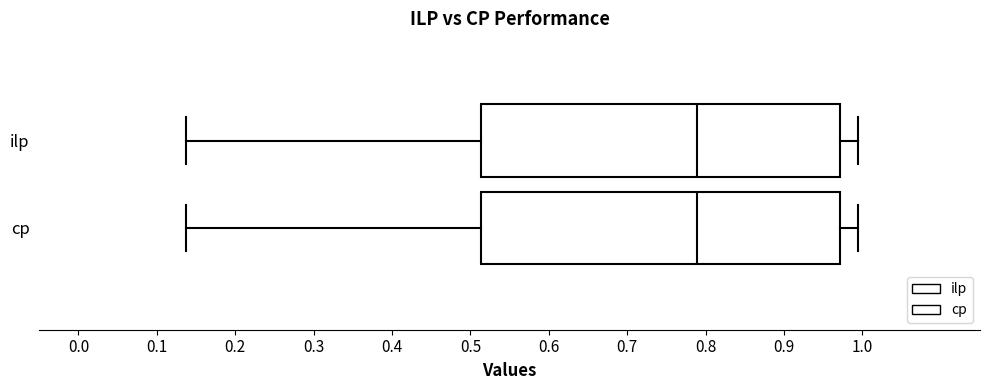

Reading bottom to top, read every box against the x-axis: the position of its median line, the range the box covers, and the ends of its whiskers. The values are not printed on the chart, so give them approximately, as read against the axis.

cp: median 0.79, box 0.51 to 0.97, whiskers 0.14 to 0.99
ilp: median 0.79, box 0.51 to 0.97, whiskers 0.14 to 0.99